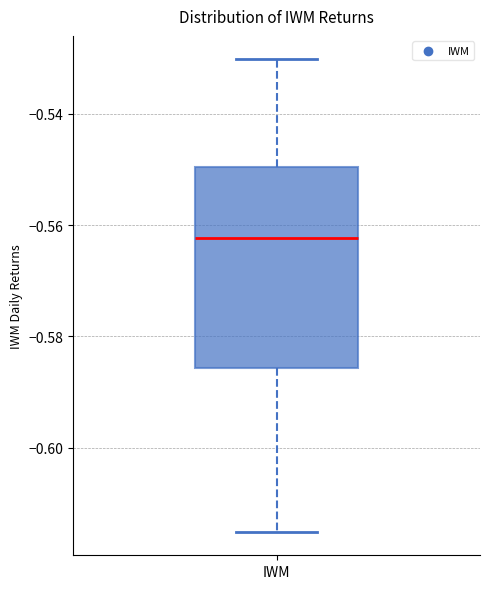

Where does the lower whisker of the box for IWM end on the y-axis? The values are not printed on the chart, so give them approximately, as read against the axis.

-0.616